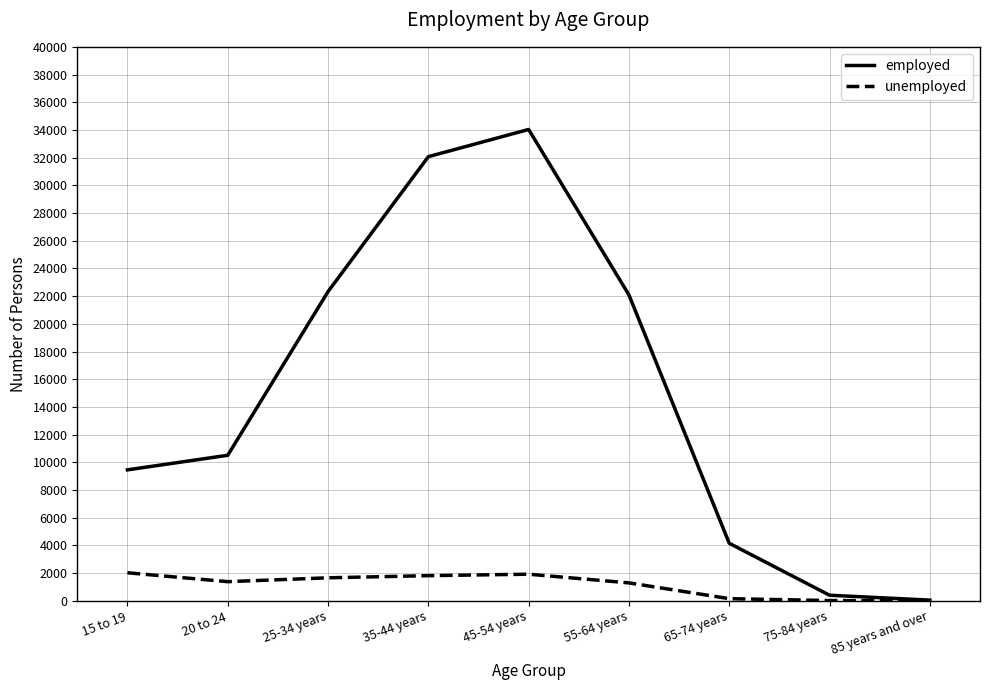

What value does the employed series have at 65-74 years, to the nearest 100?

4200